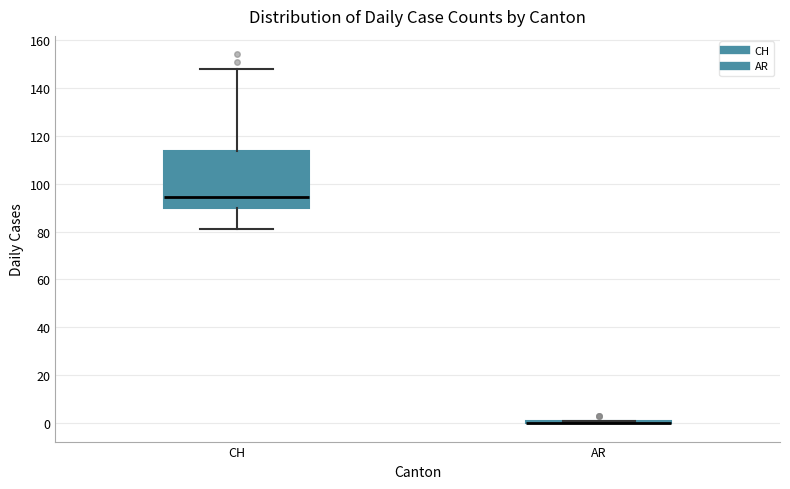

Reading left to right, read every box against the y-axis: the position of its median line, the range the box covers, and the ends of its whiskers. The values are not printed on the chart, so give them approximately, as read against the axis.

CH: median 94, box 90 to 114, whiskers 82 to 148
AR: box collapsed to a line at 0, whiskers 0 to 2